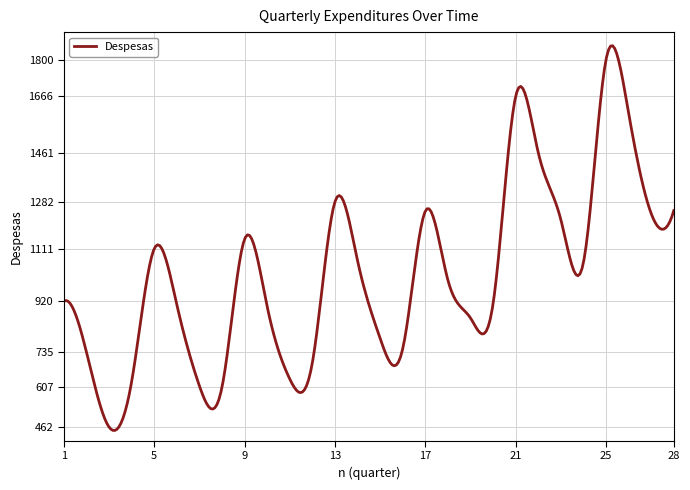

What is the greatest value displayed?

1850.3